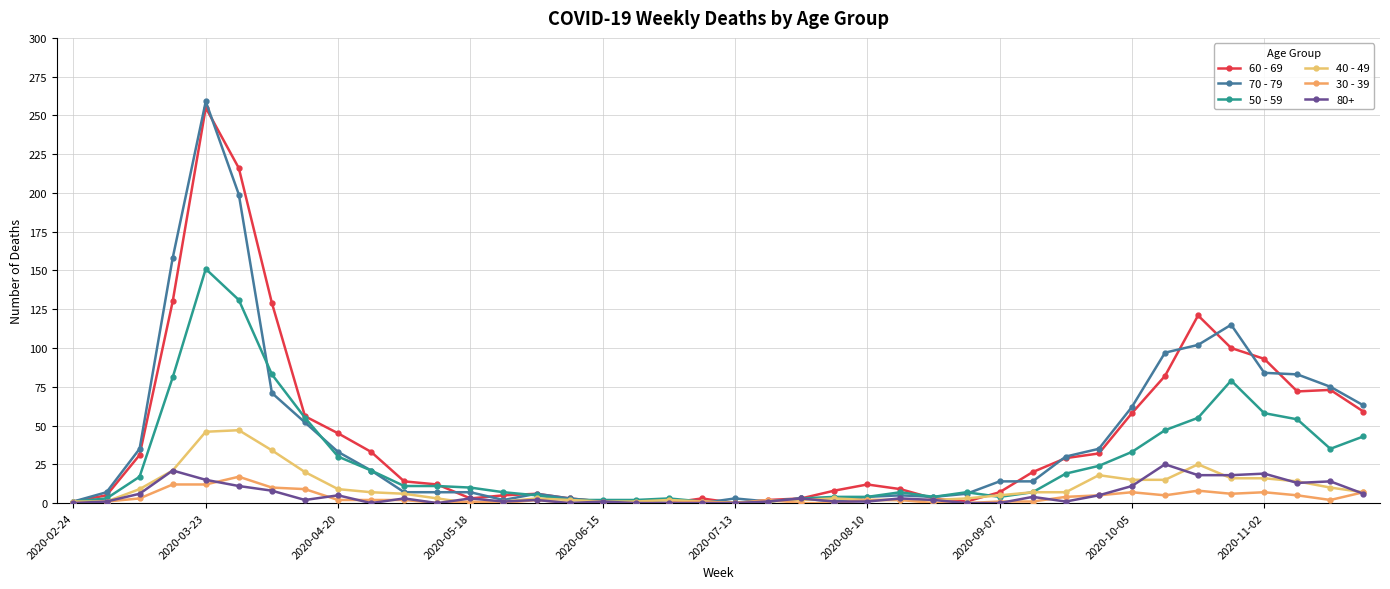

Rank the series by their maximum value, from highest to lowest.

70 - 79, 60 - 69, 50 - 59, 40 - 49, 80+, 30 - 39